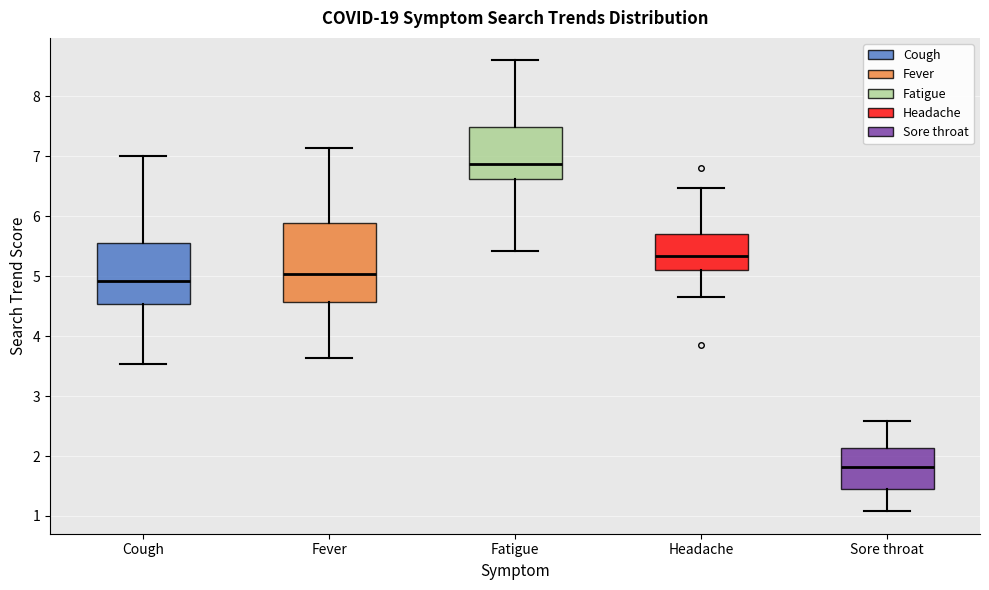

Where does the upper whisker of the box for Cough end on the y-axis? The values are not printed on the chart, so give them approximately, as read against the axis.

7.0